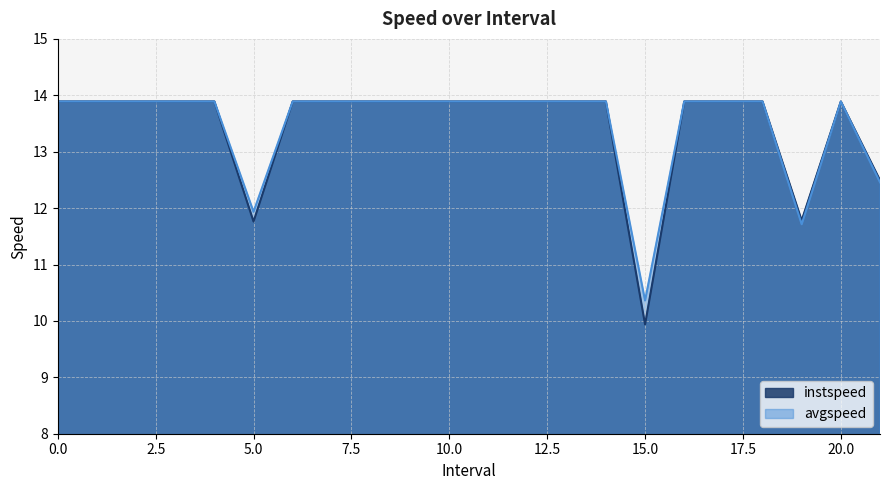

Rank the categories by avgspeed value from highest to lowest.

0, 1, 2, 3, 4, 6, 7, 8, 9, 10, 11, 12, 13, 14, 16, 17, 18, 20, 21.0, 5.0, 19.0, 15.0